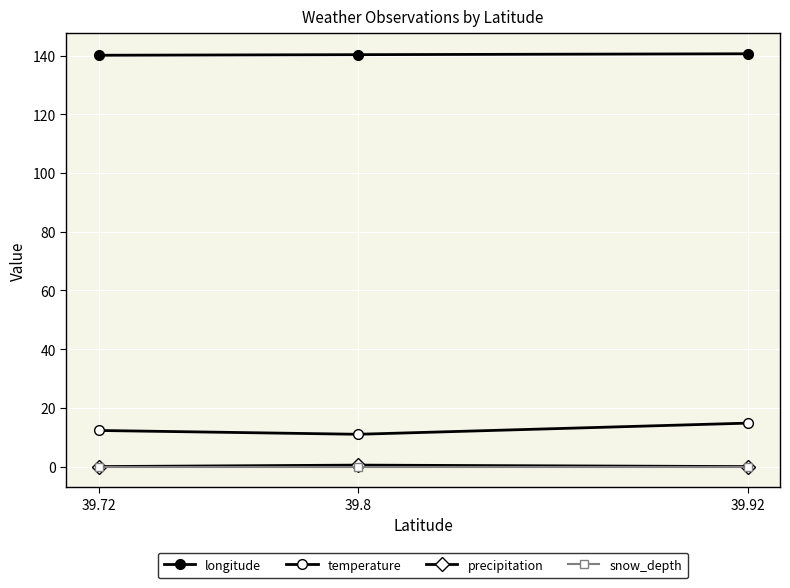

Which series has the largest range (max minus min)?

temperature